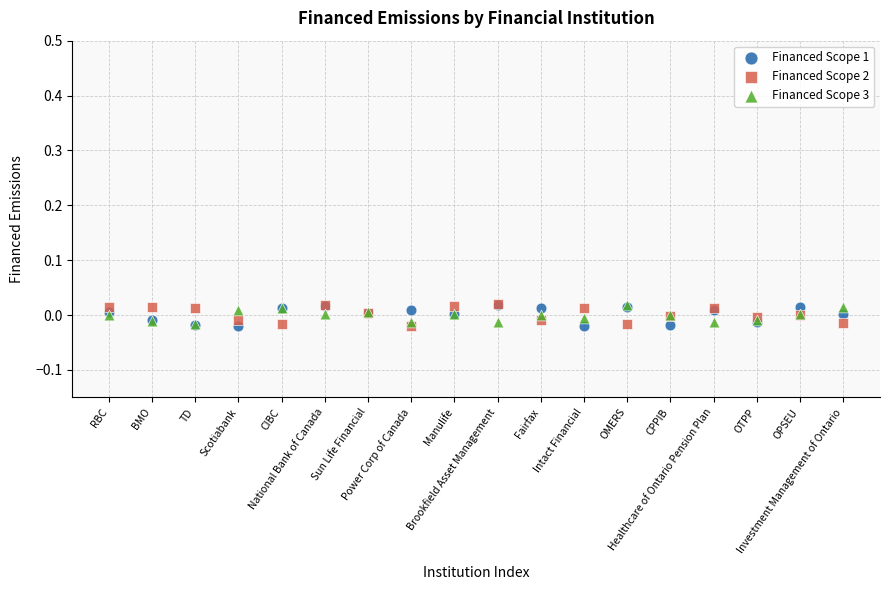

What are all the series names shown in the legend?

Financed Scope 1, Financed Scope 2, Financed Scope 3